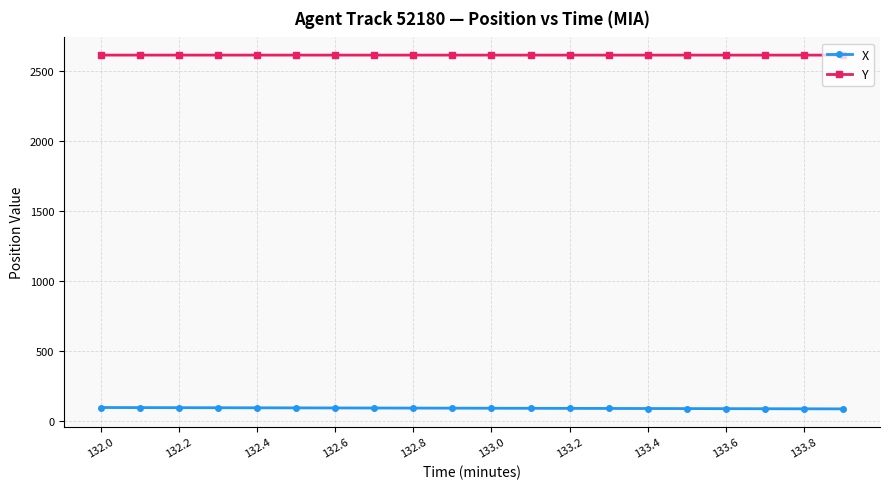

True or false: X and Y intersect in this chart.

False